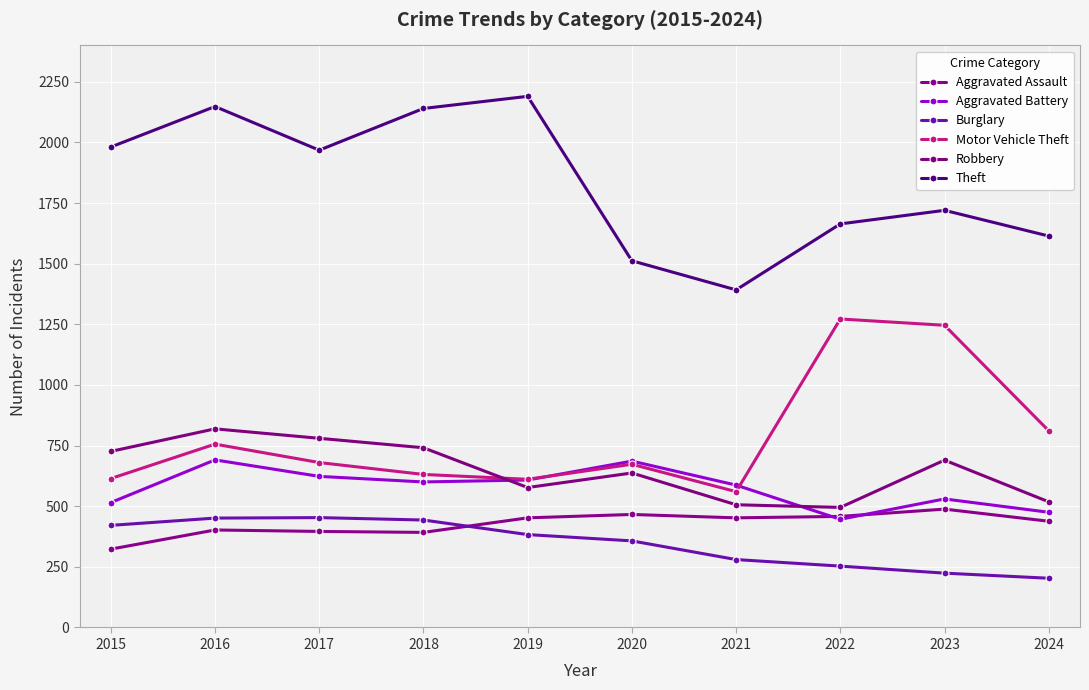

Where is the first local maximum for Theft?

2016